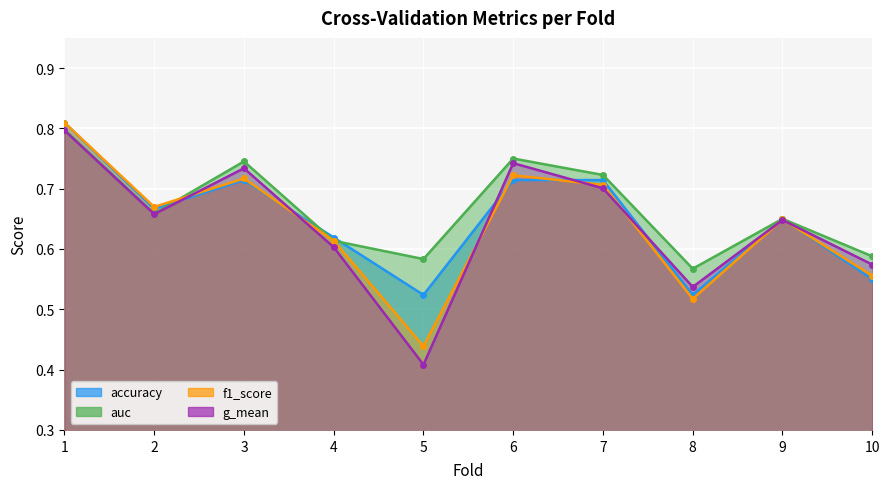

What are all the series names shown in the legend?

accuracy, auc, f1_score, g_mean